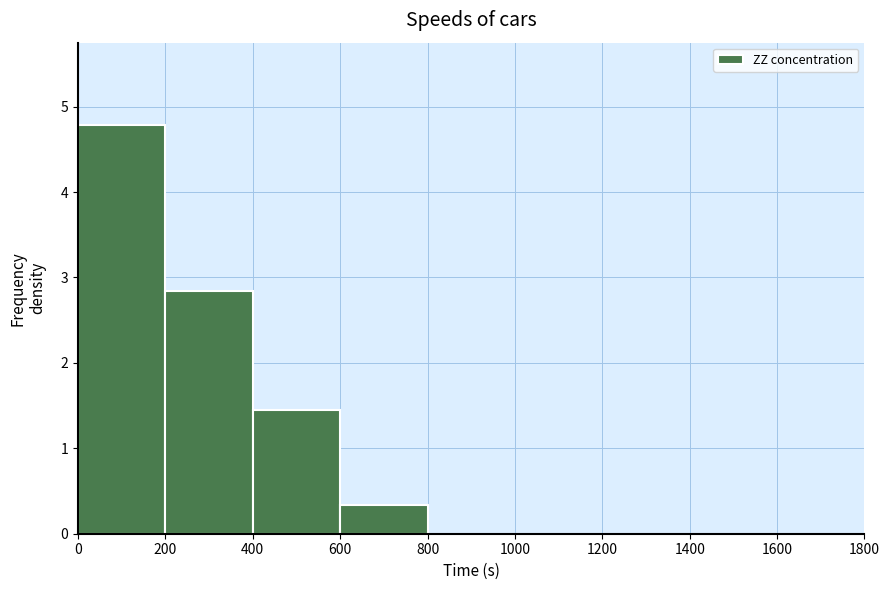

Reading left to right, transcribe this chart: for each bar, give the range it covers on the x-axis and its height. The values are not printed on the chart, so give them approximately, as read against the axis.

0 to 200: 4.8
200 to 400: 2.8
400 to 600: 1.5
600 to 800: 0.3
800 to 1000: 0
1000 to 1200: 0
1200 to 1400: 0
1400 to 1600: 0
1600 to 1800: 0